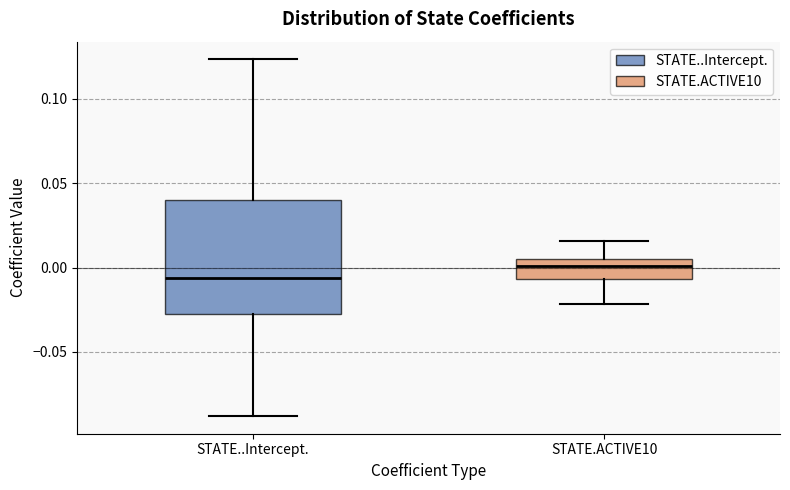

Which box is the tallest, from its lower edge to its upper edge?

STATE..Intercept.